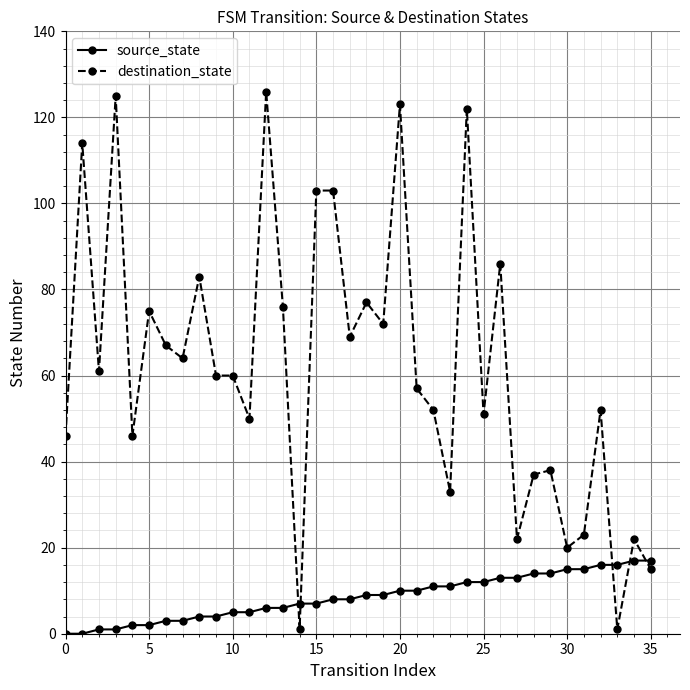

Rank the series by their maximum value, from highest to lowest.

destination_state, source_state